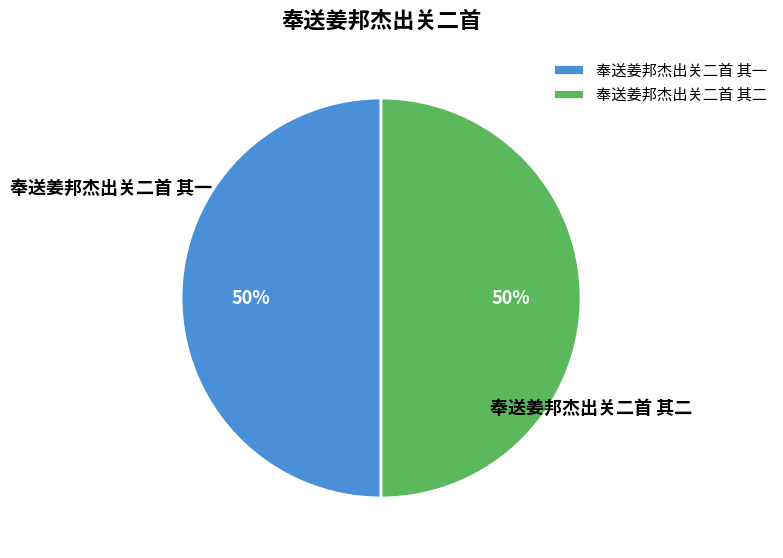

To the nearest percent, what portion does 奉送姜邦杰出关二首 其二 represent?

50%